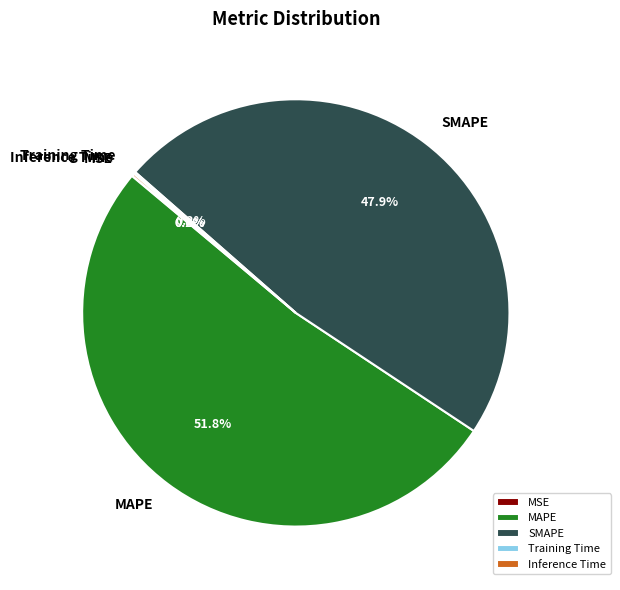

Does any single category account for the majority?

Yes